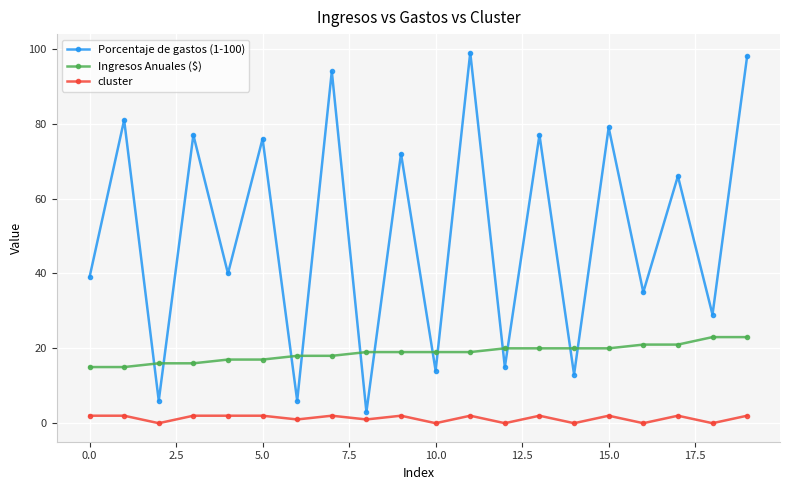

What is the sum of all cluster values?

26